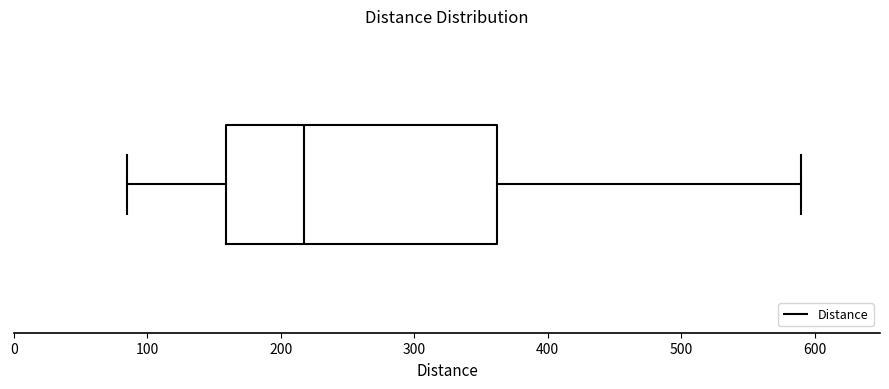

Read this box plot against the x-axis: the position of the median line, the range covered by the box, and the ends of both whiskers. The values are not printed on the chart, so give them approximately, as read against the axis.

median 220, box 160 to 360, whiskers 90 to 590